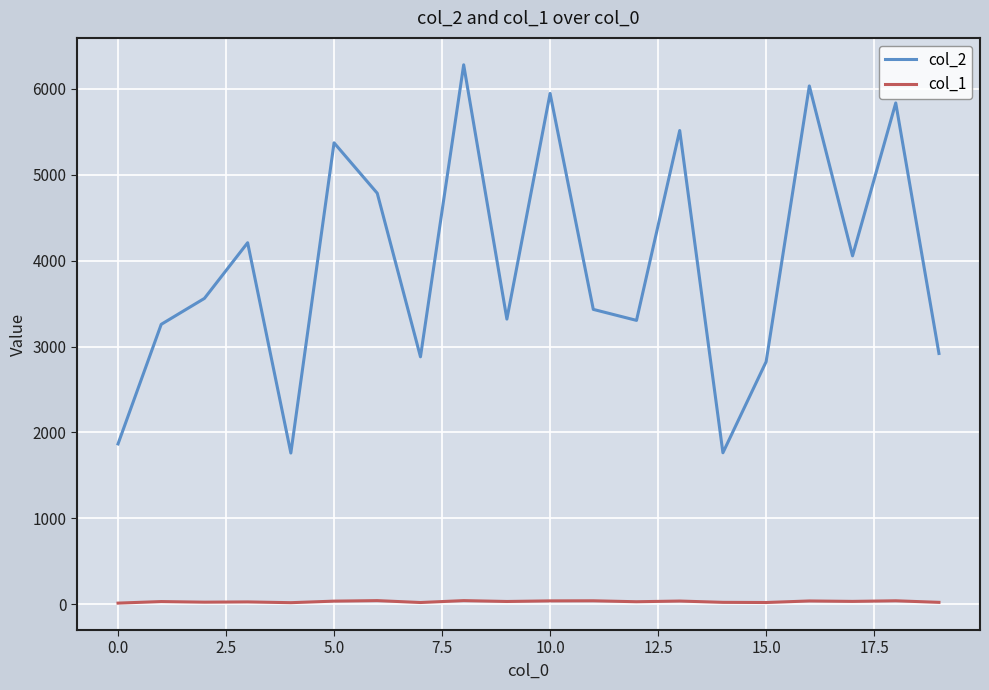

Which series has the largest total across all categories?

col_2